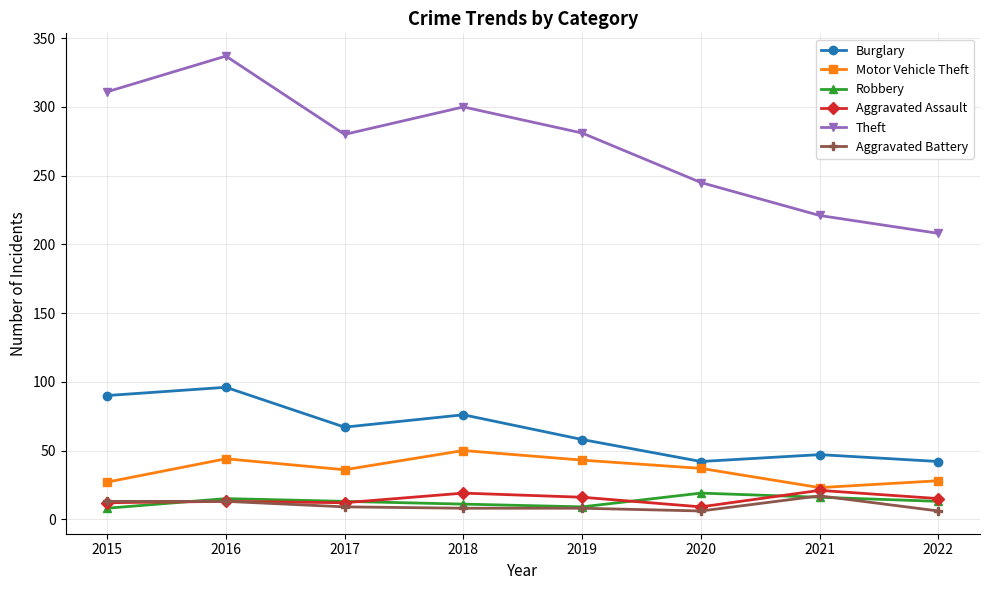

True or false: Robbery has a value of 15 at 2016.

True